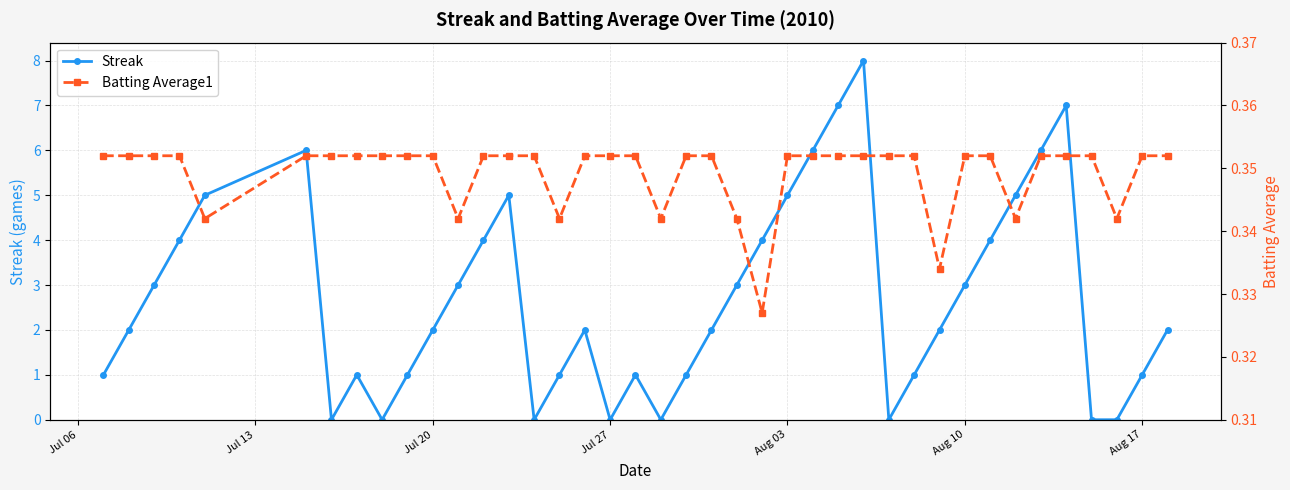

Which series has the widest spread of values?

Streak